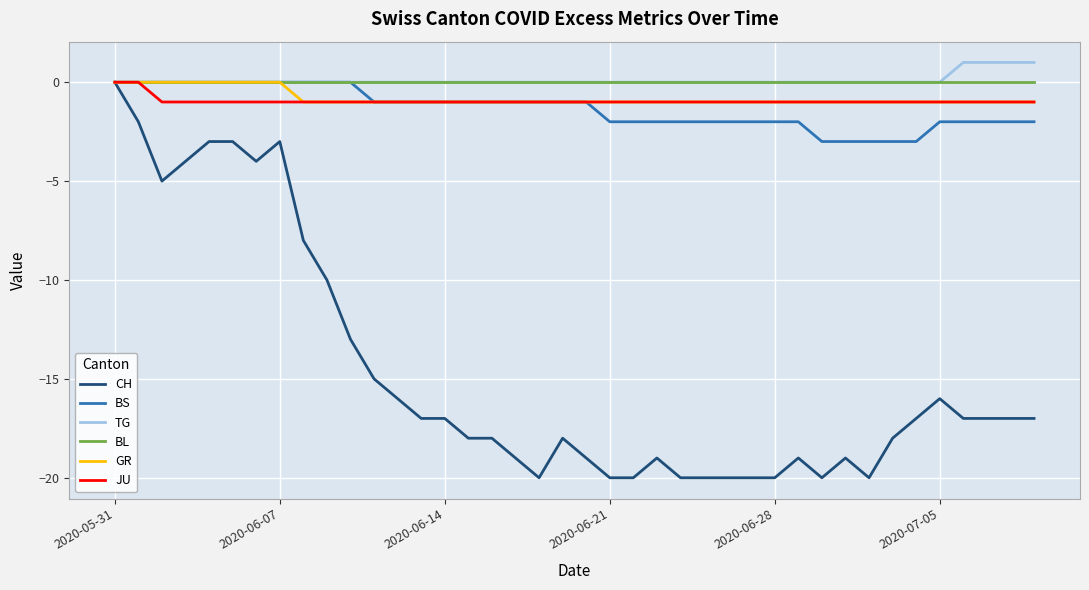

Which series has the widest spread of values?

CH